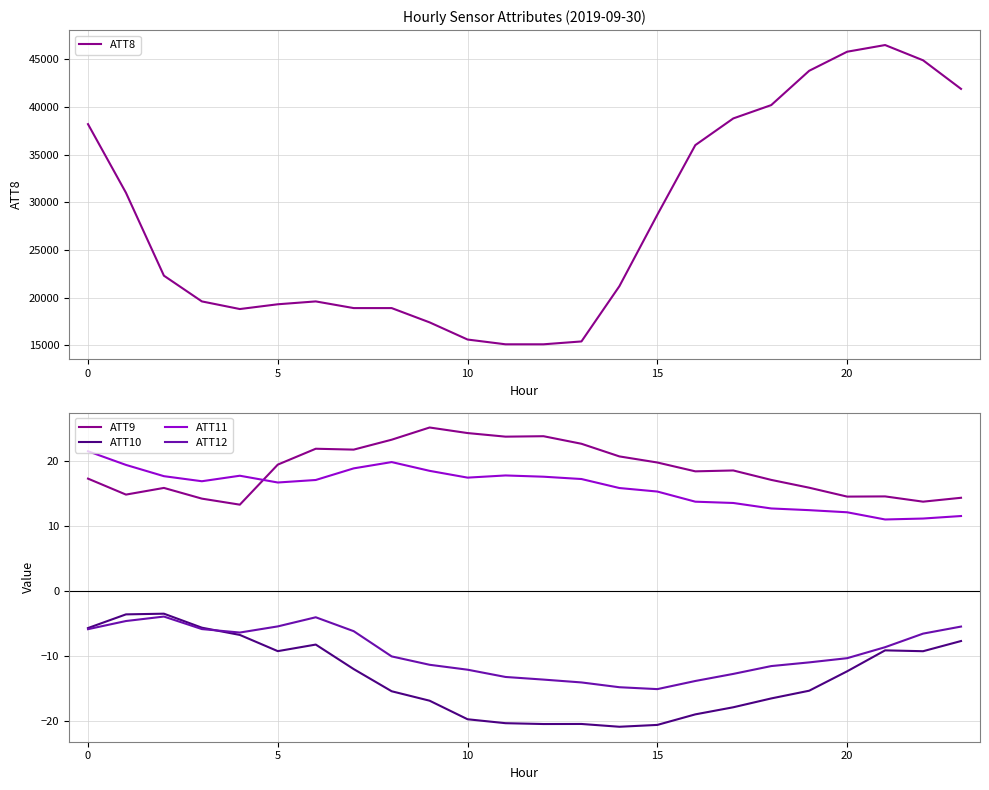

True or false: ATT10 and ATT11 intersect in this chart.

False